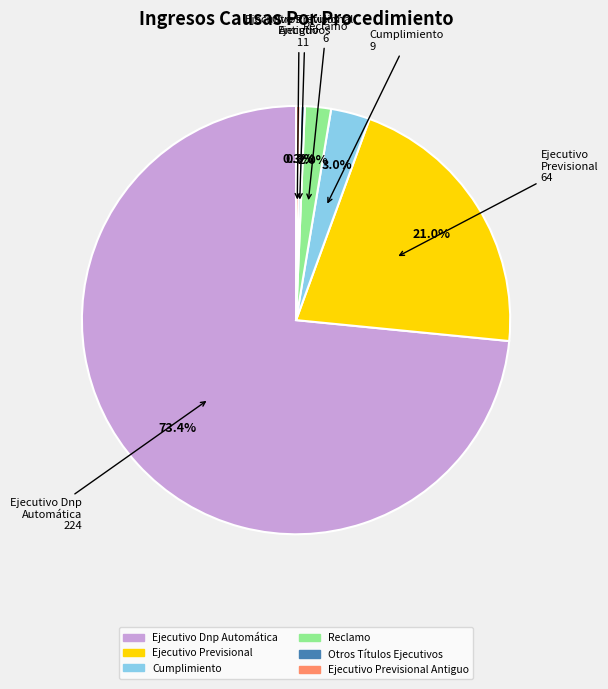

Is there any slice that represents more than half of the pie?

Yes